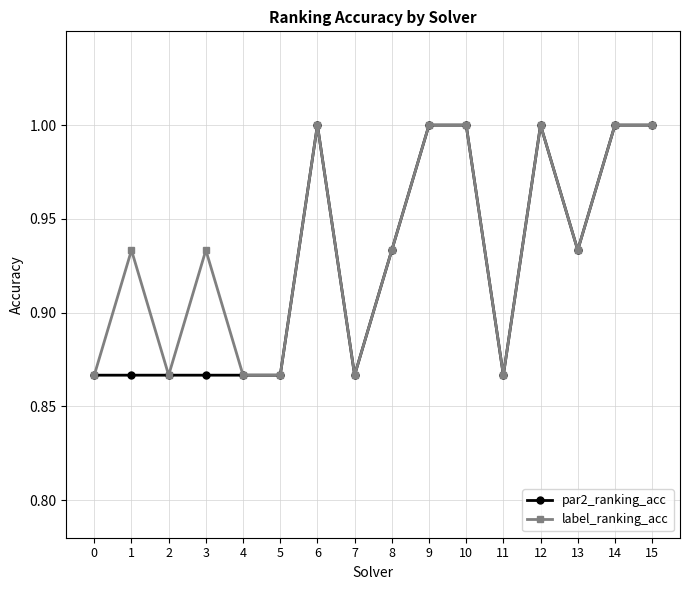

Which series changed the most between 1 and 10?

par2_ranking_acc